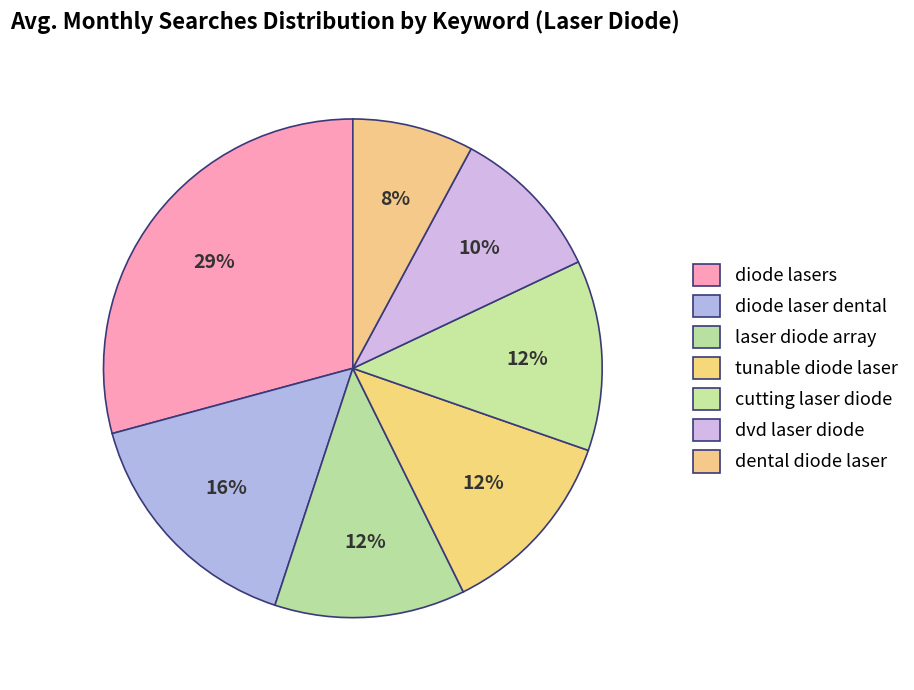

Count the number of slices in the pie.

7